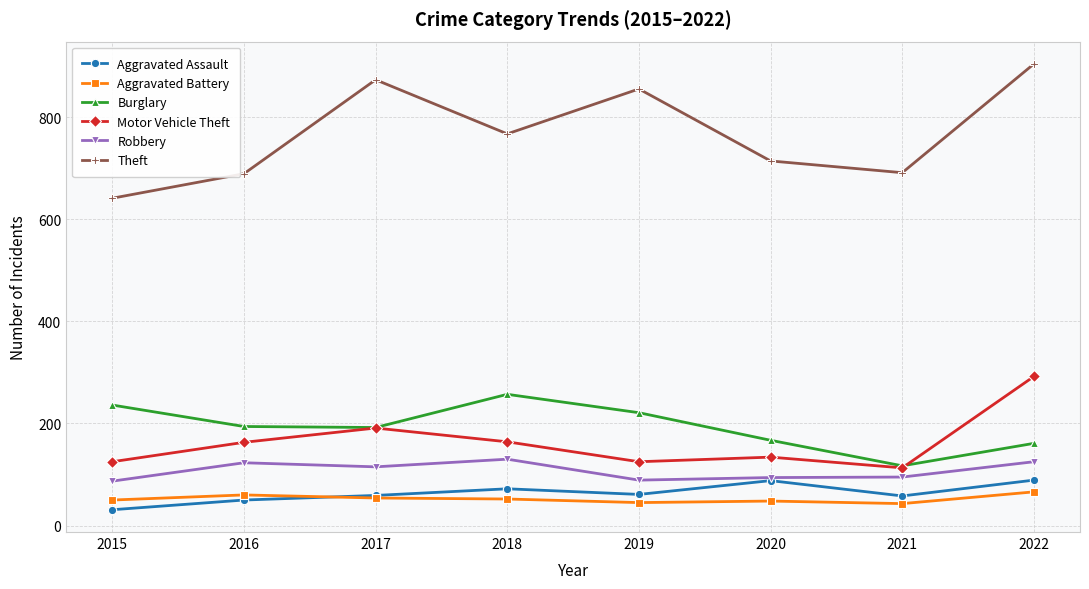

What is the sum of all Aggravated Assault values?

508